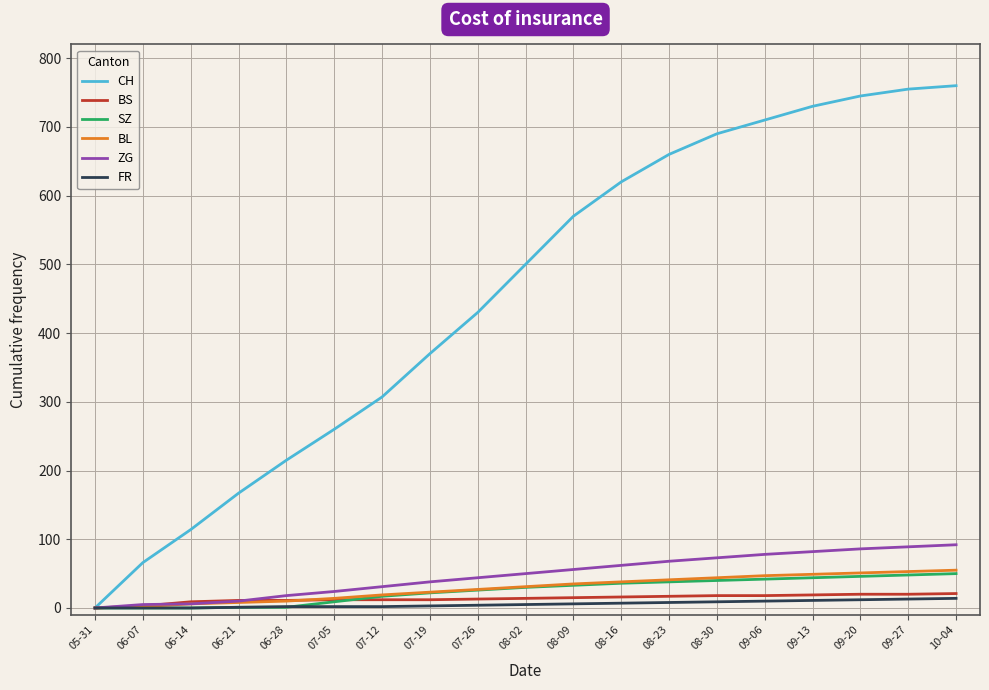

Which series changed the most between 06-14 and 08-09?

CH